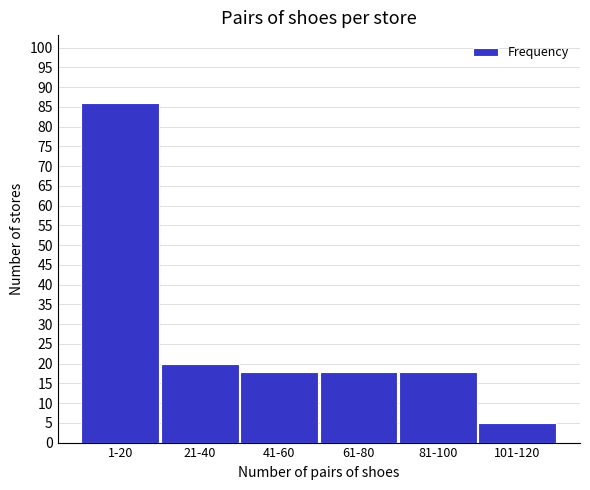

Reading left to right, extract all data points from this chart.

1-20=86	21-40=20	41-60=18	61-80=18	81-100=18	101-120=5